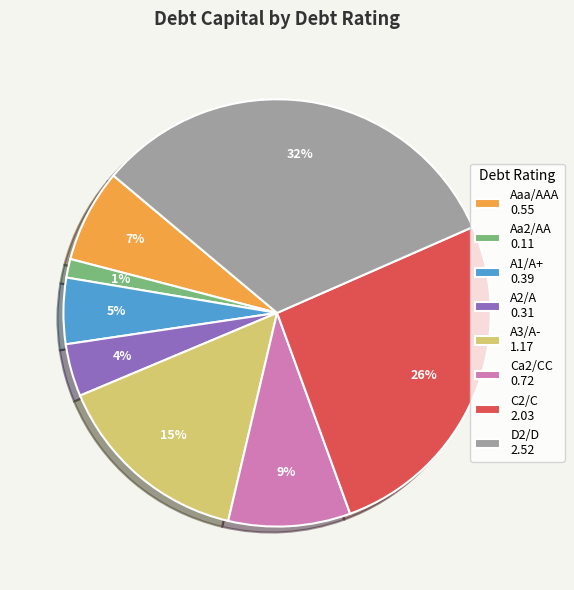

Is there any slice that represents more than half of the pie?

No